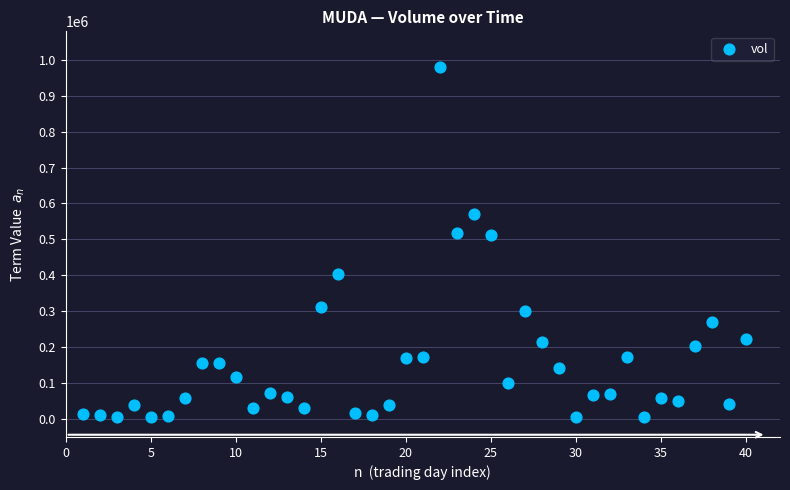

What is the range of X values (max minus min)?

39